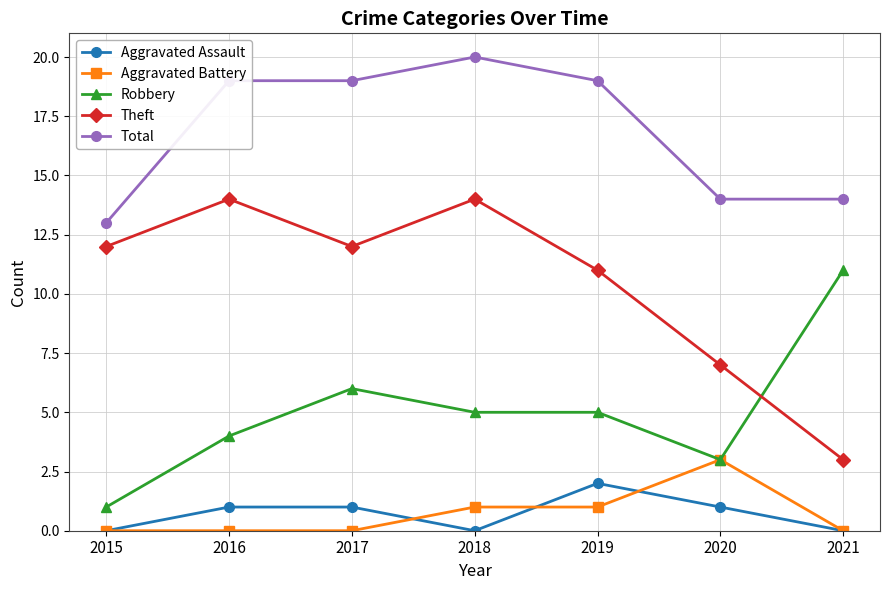

List the series in order of their peak value, lowest first.

Aggravated Assault, Aggravated Battery, Robbery, Theft, Total